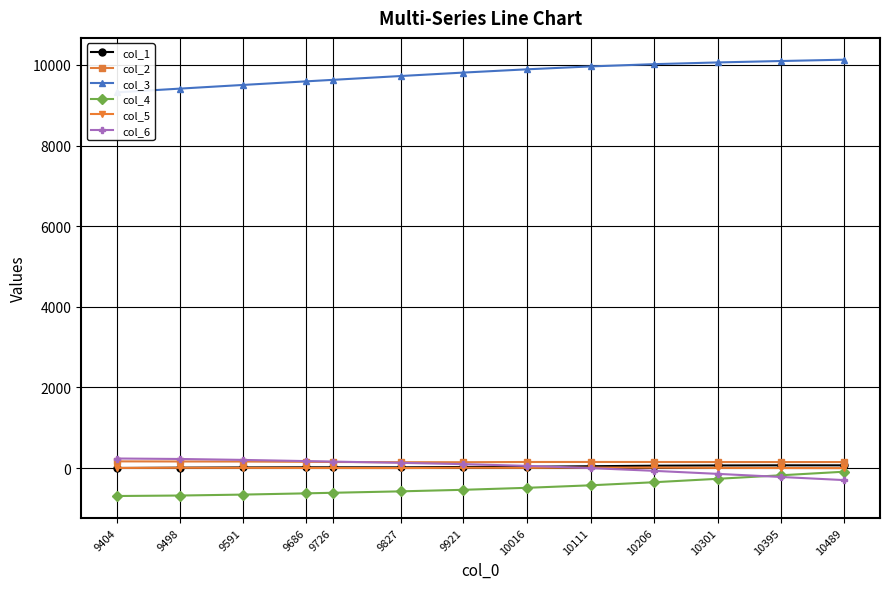

Reading left to right, transcribe all the data shown in this chart.

col_1: 3.5	11.4	17.7	20.9	20.9	19.9	28.6	34.3	47.4	60.2	66.4	69.6	69.8
col_2: 167.9	165.1	164.0	157.0	152.6	147.3	147.0	152.7	153.5	152.7	151.7	151.0	151.3
col_3: 9318.9	9412.1	9502.0	9591.6	9629.0	9723.7	9809.3	9890.3	9962.0	10018.0	10060.7	10095.9	10128.5
col_4: -691.0	-679.1	-656.2	-625.1	-610.9	-575.7	-537.2	-487.8	-425.8	-349.3	-264.4	-177.3	-89.2
col_5: 5.4	8.4	6.8	4.1	4.0	2.1	9.2	6.8	13.8	13.5	6.5	3.5	0.3
col_6: 239.0	227.1	204.5	175.0	162.1	131.5	99.2	56.3	0.9	-67.3	-142.3	-218.8	-295.9